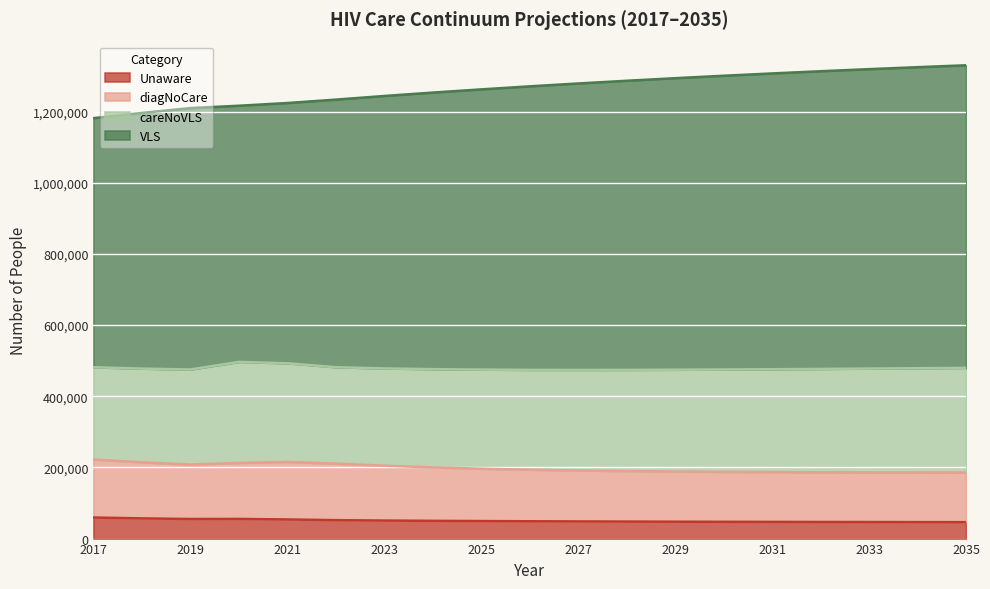

Which series has the largest total across all categories?

VLS